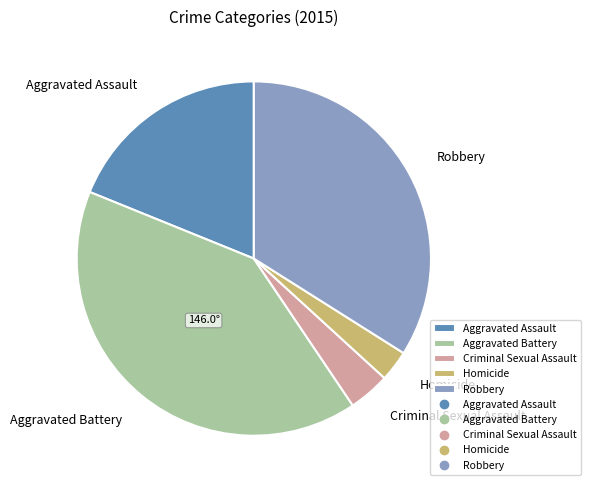

What is the ratio of the value at Aggravated Battery to the value at Robbery?

1.2